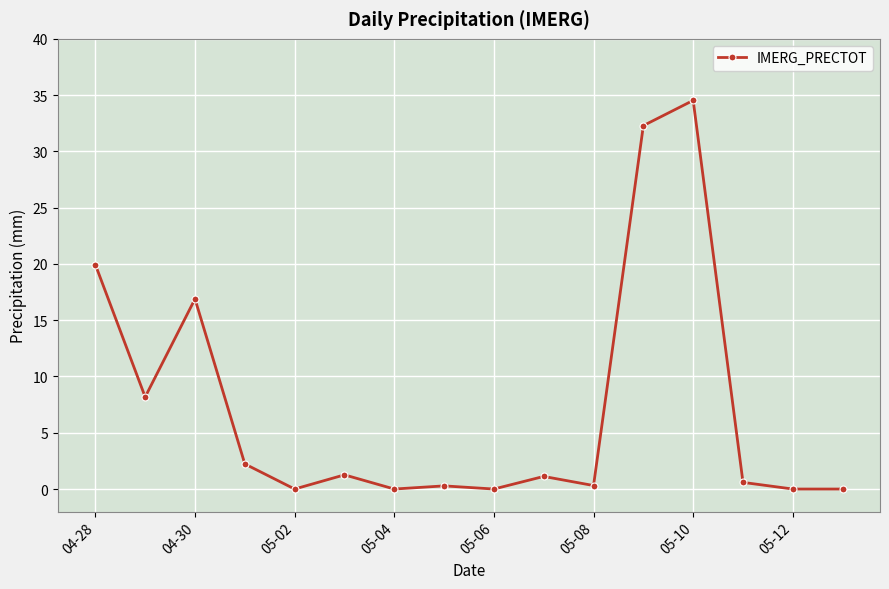

What is the greatest value displayed?

34.5